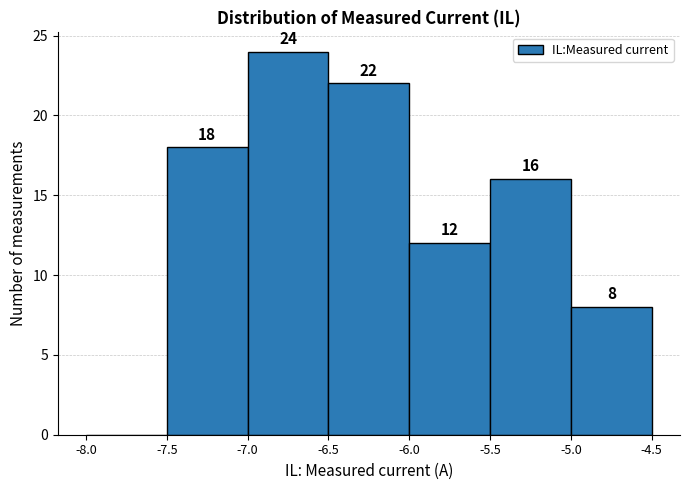

Which range on the x-axis has the tallest bar?

-7.0 to -6.5